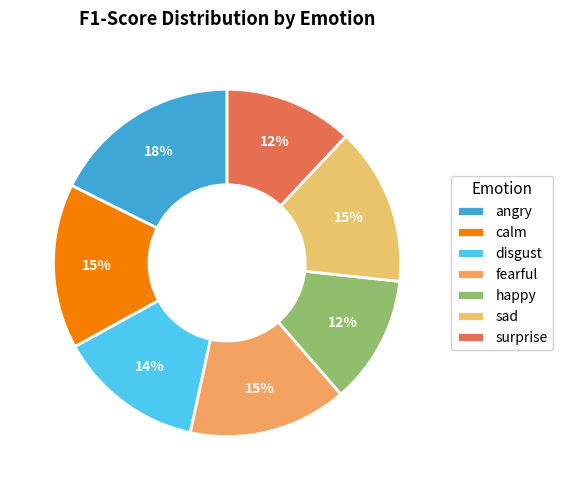

Combined, what portion of the pie is fearful and surprise?

26.8%